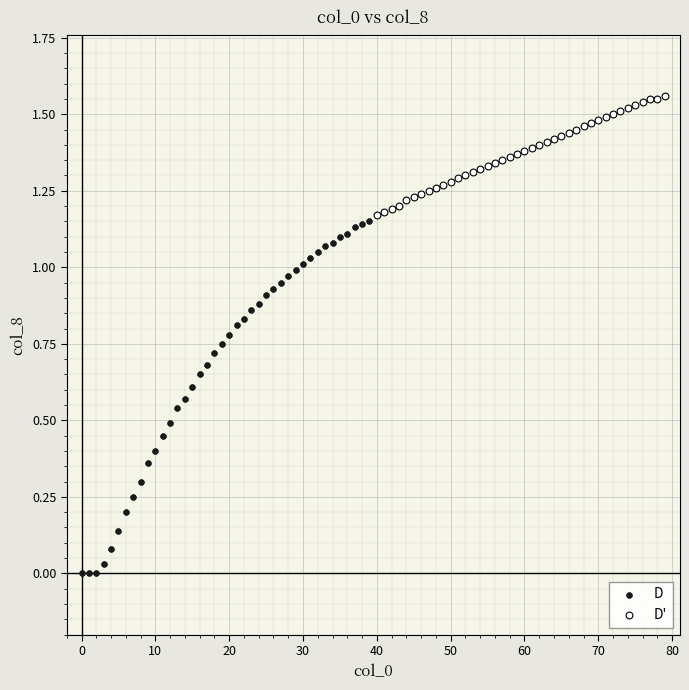

Which series has the widest spread of Y values?

D